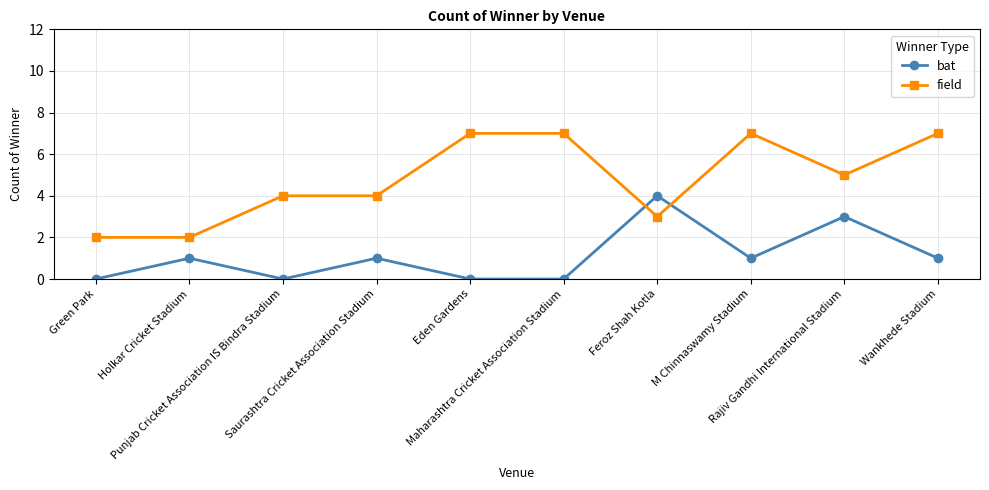

True or false: bat has more than 0 interior local peaks.

True